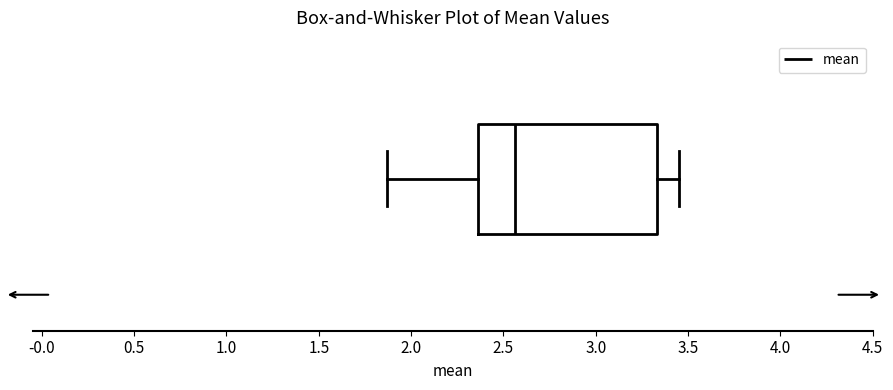

Transcribe this box plot: give where the median line is, the range the box spans, and where the two whiskers end, as read against the x-axis. The values are not printed on the chart, so give them approximately, as read against the axis.

median 2.55, box 2.35 to 3.35, whiskers 1.85 to 3.45